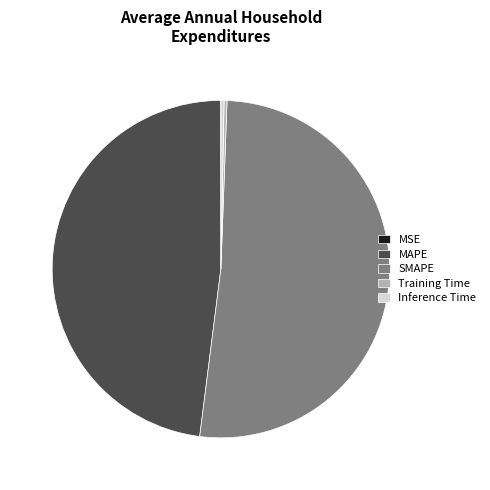

Which slice is the largest?

SMAPE